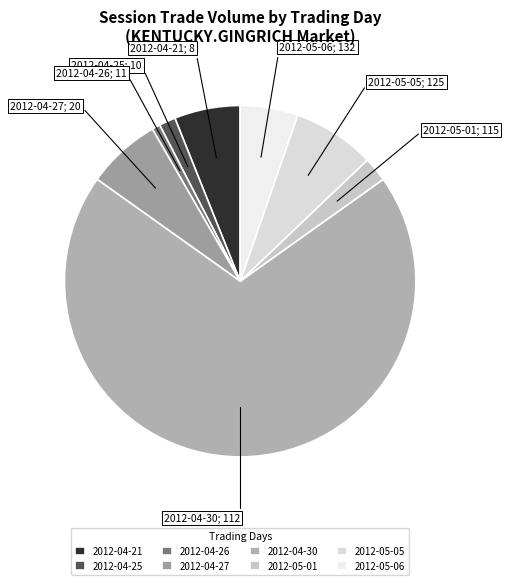

Rank the categories by value from lowest to highest.

2012-04-26, 2012-04-25, 2012-05-01, 2012-05-06, 2012-04-21, 2012-04-27, 2012-05-05, 2012-04-30